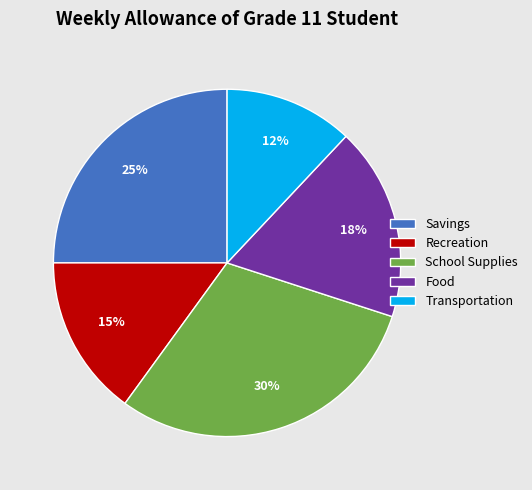

How many segments does this pie chart have?

5